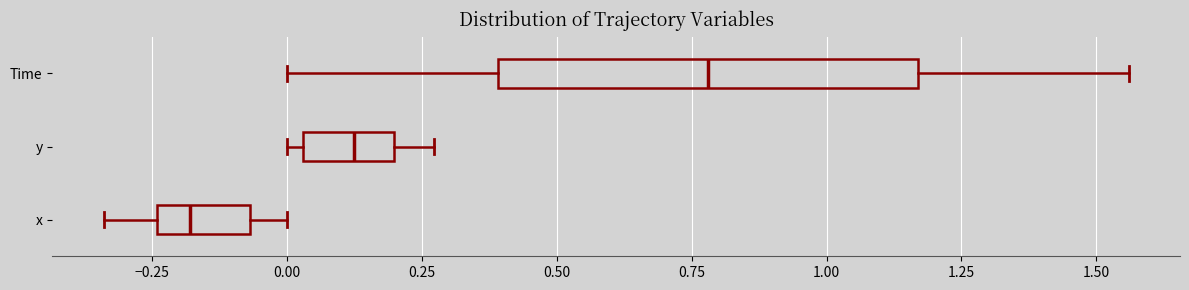

Which box is the widest, from its left edge to its right edge?

Time